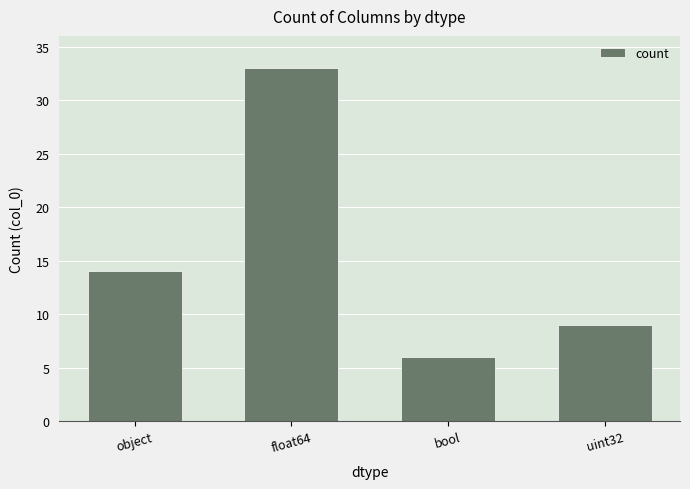

How many bars are there in total?

4